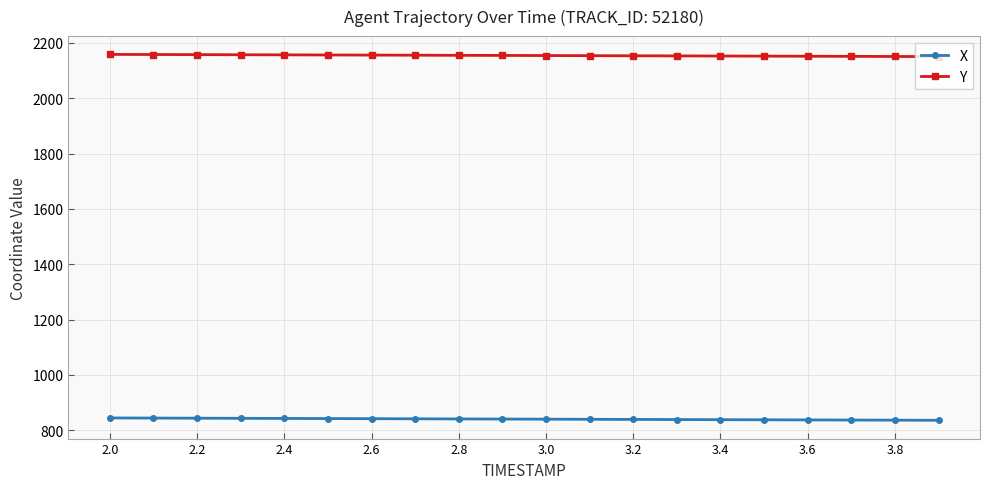

How many data points in X are less than 840?

10